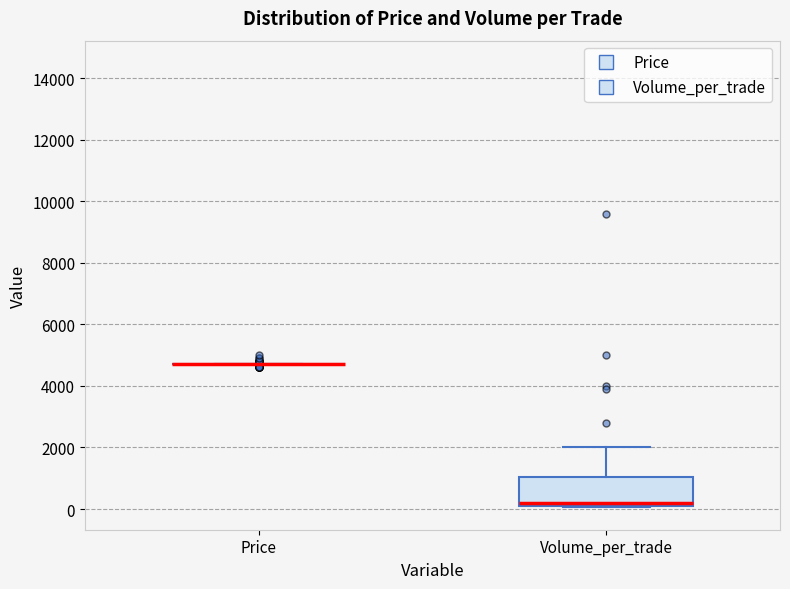

Where is the upper edge of the box for Volume_per_trade on the y-axis? The values are not printed on the chart, so give them approximately, as read against the axis.

1000